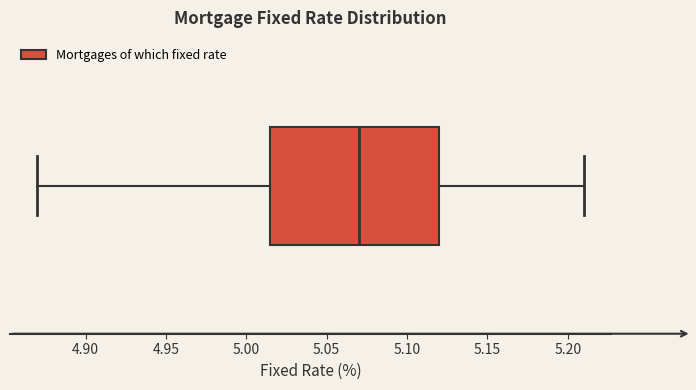

Transcribe this box plot: give where the median line is, the range the box spans, and where the two whiskers end, as read against the x-axis. The values are not printed on the chart, so give them approximately, as read against the axis.

median 5.070, box 5.015 to 5.120, whiskers 4.870 to 5.210